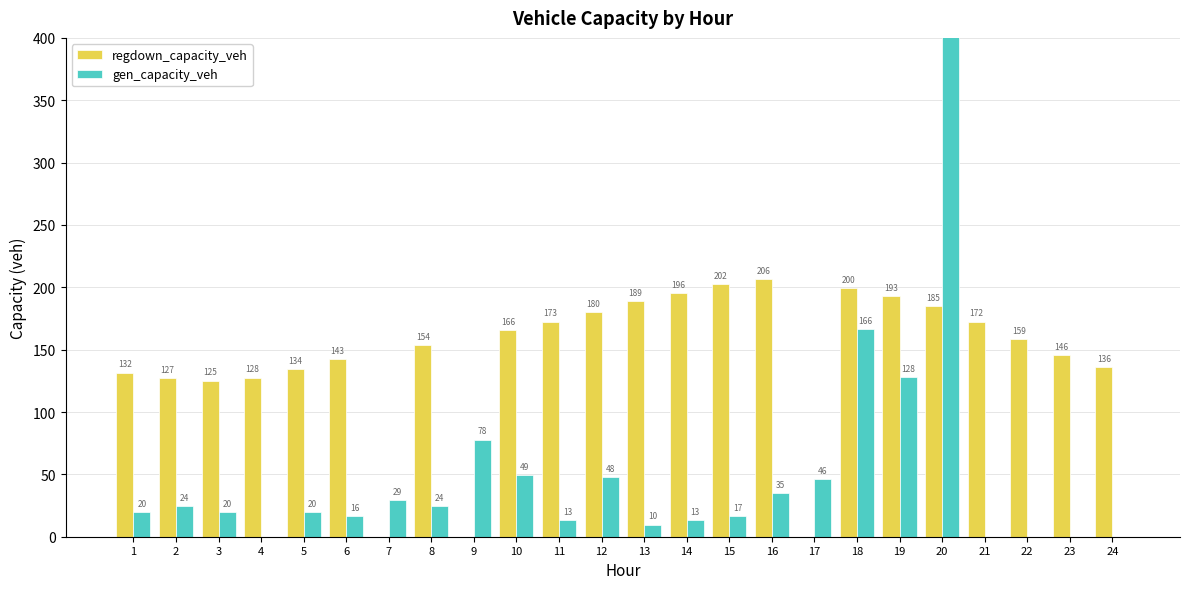

What are all the series names shown in the legend?

regdown_capacity_veh, gen_capacity_veh